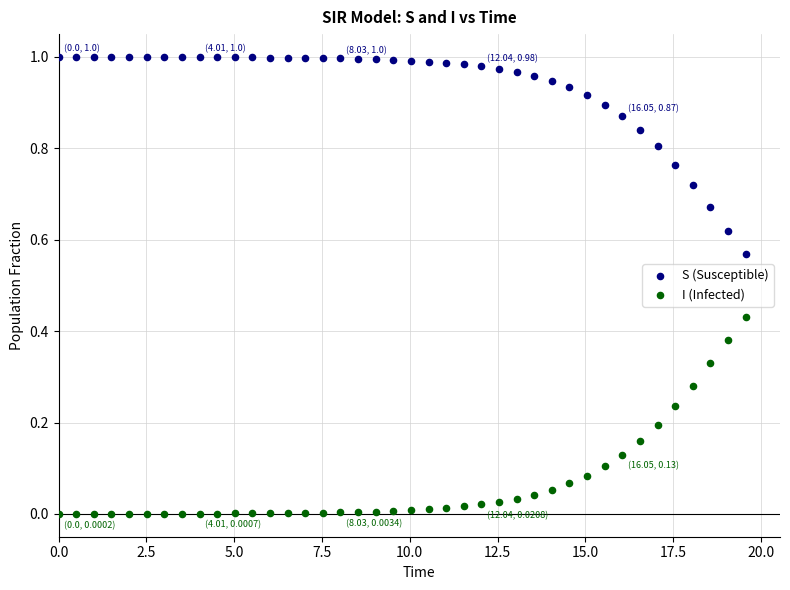

Which series contains the lowest Y value?

I (Infected)